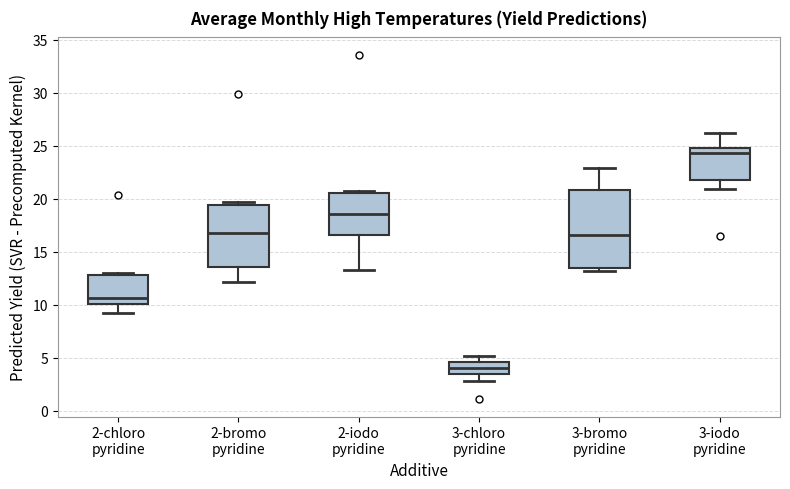

Where is the lower edge of the box for 3-chloro pyridine on the y-axis? The values are not printed on the chart, so give them approximately, as read against the axis.

3.5